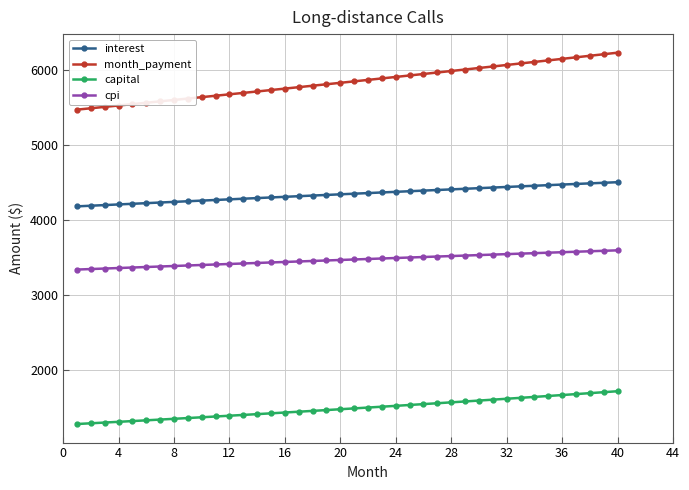

True or false: cpi and capital cross at least once.

False